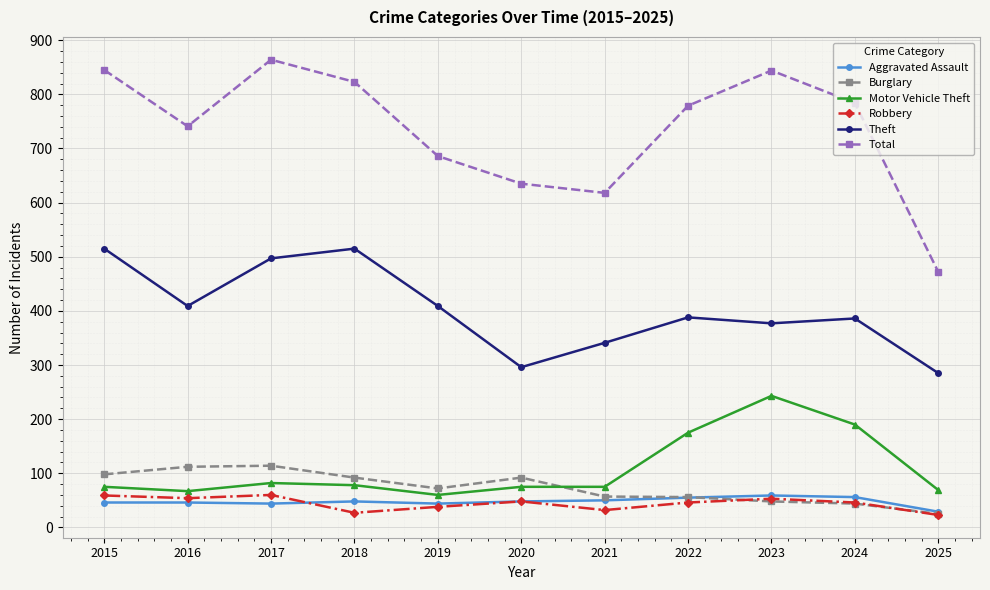

True or false: Burglary and Theft cross at least once.

False